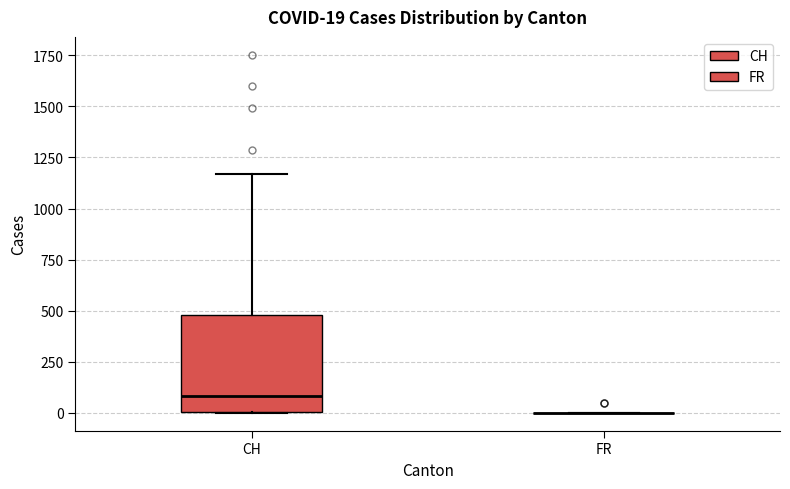

Comparing the boxes themselves (not the whiskers), which one is the tallest?

CH